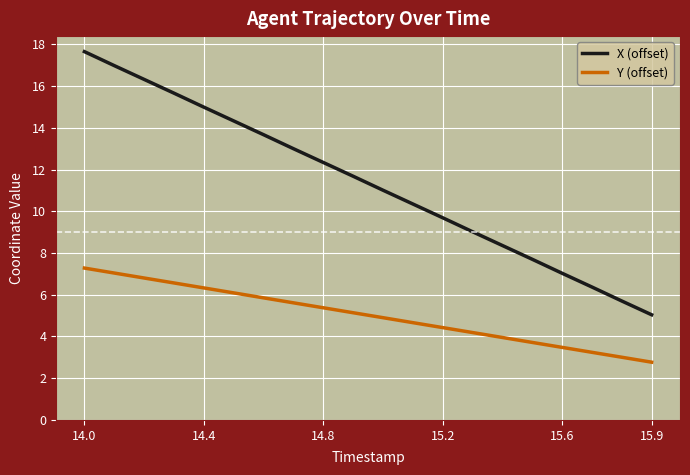

Which series has the largest total across all categories?

X (offset)